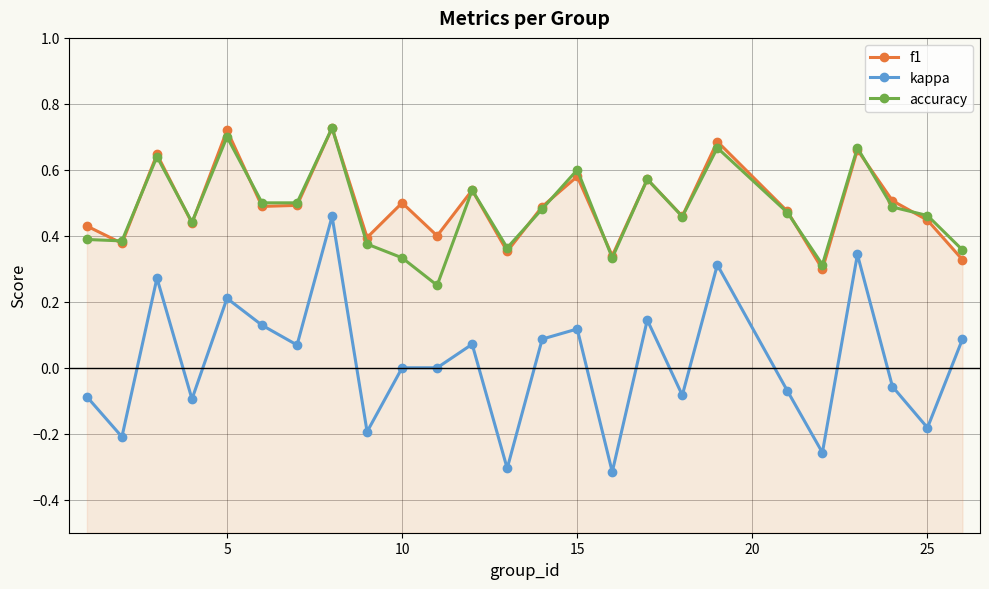

How many interior local valleys does the accuracy series have?

7